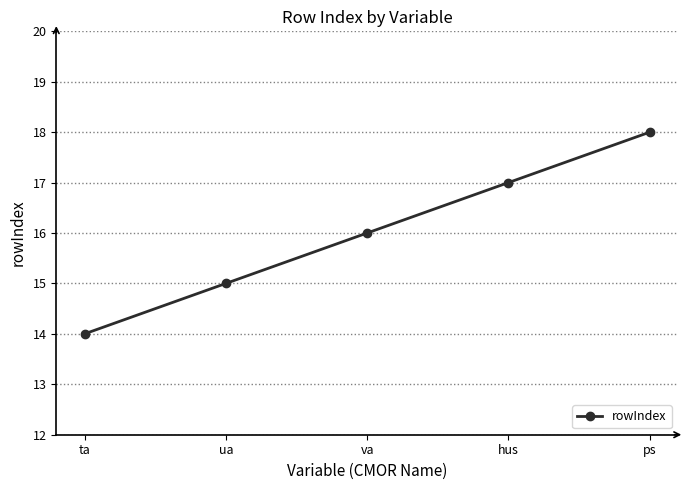

Does the chart have visible grid lines?

Yes